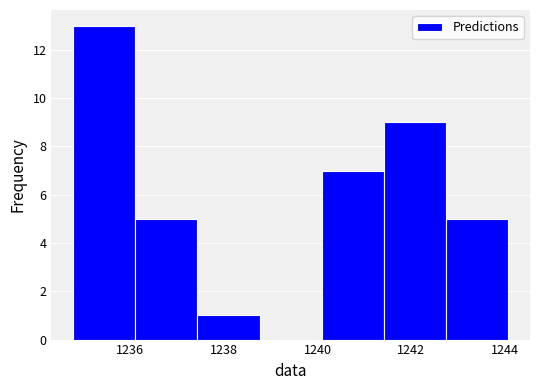

Over which range of the x-axis is the bar tallest?

1234.8 to 1236.2